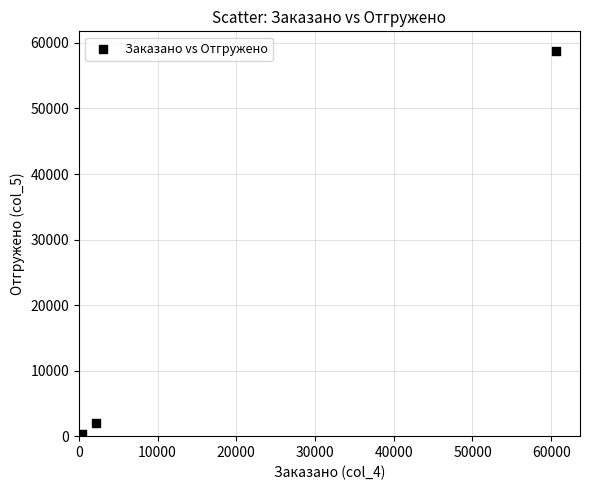

What Y value in the scatter plot is closest to 29415?

2077.7